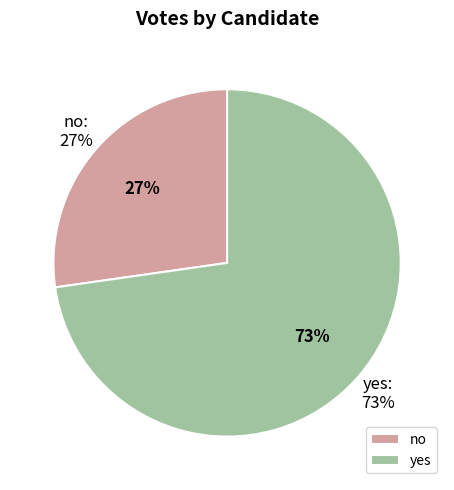

Combined, what portion of the pie is no and yes?

100.0%